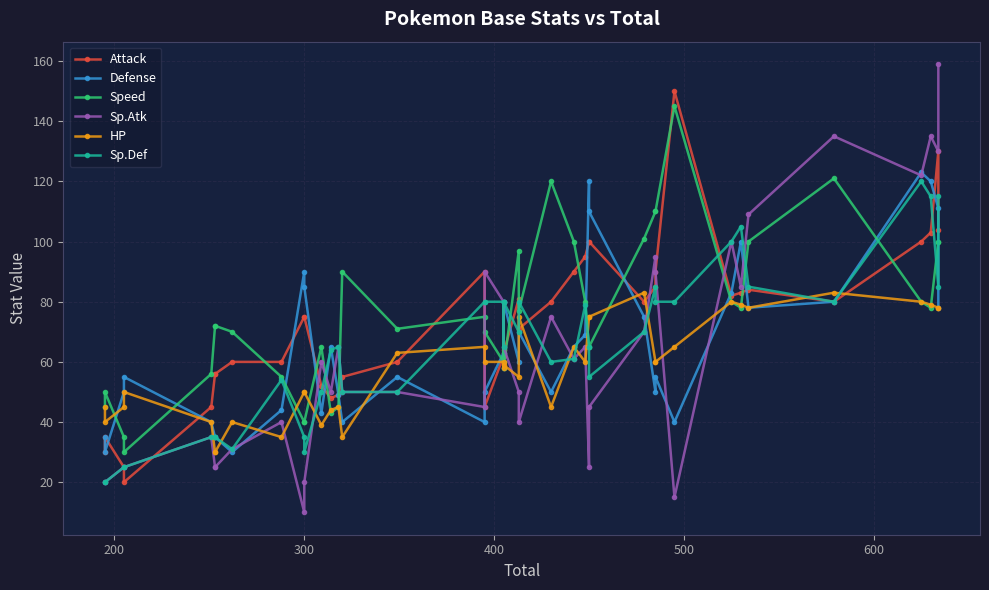

What is the minimum value for Sp.Atk?

10